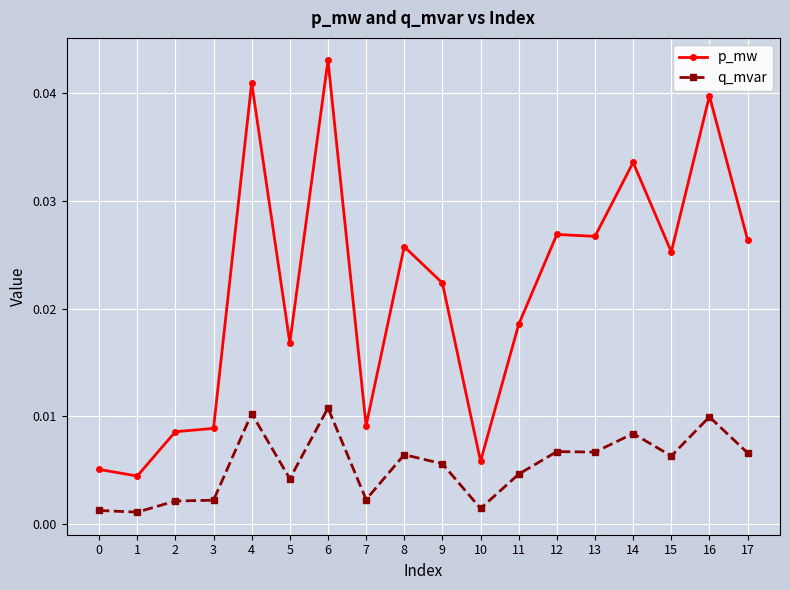

At which category is the sum across all series the highest?

6